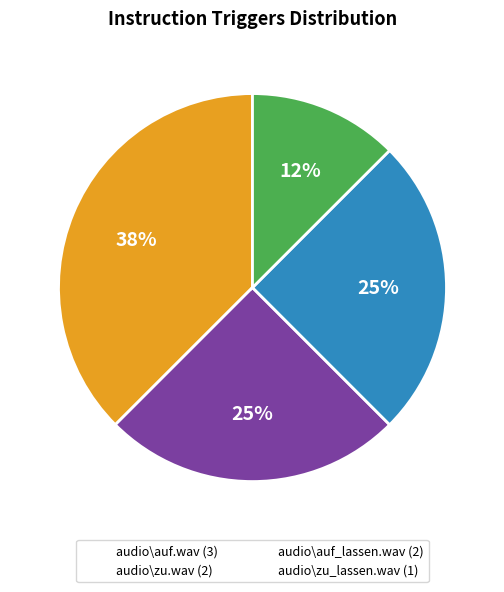

Does audio\auf.wav represent more than half of the total?

No